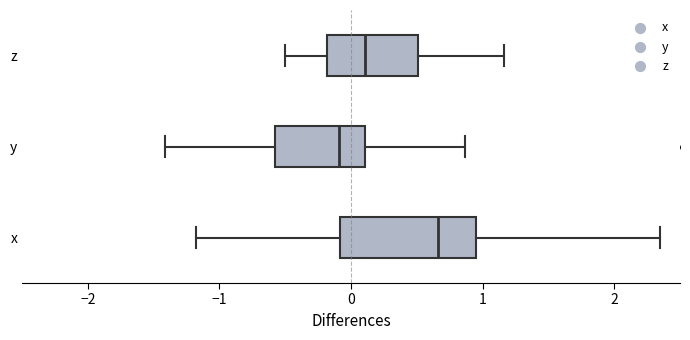

Reading bottom to top, read every box against the x-axis: the position of its median line, the range the box covers, and the ends of its whiskers. The values are not printed on the chart, so give them approximately, as read against the axis.

x: median 0.7, box -0.1 to 1.0, whiskers -1.2 to 2.4
y: median -0.1, box -0.6 to 0.1, whiskers -1.4 to 0.9
z: median 0.1, box -0.2 to 0.5, whiskers -0.5 to 1.2